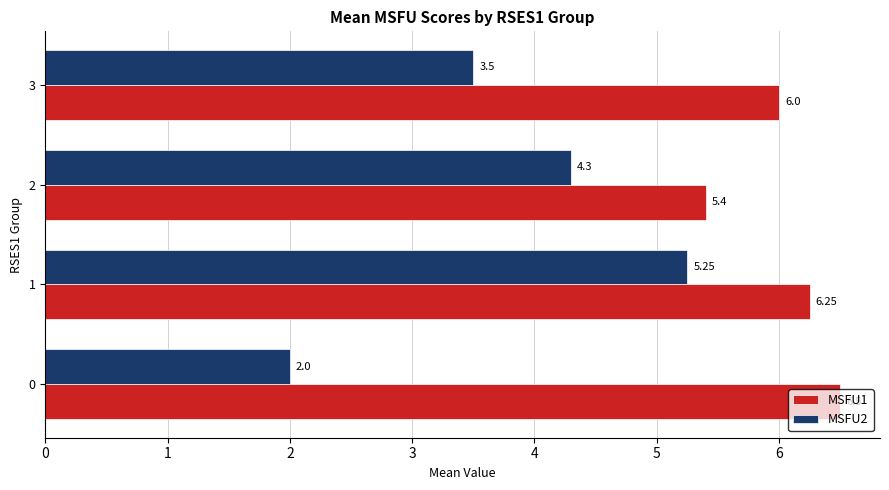

Which series has the largest range (max minus min)?

MSFU2